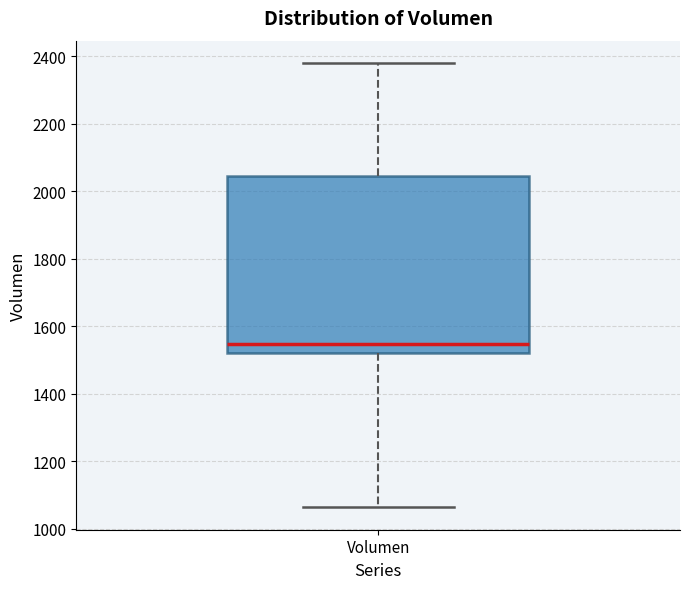

Read this box plot against the y-axis: the position of the median line, the range covered by the box, and the ends of both whiskers. The values are not printed on the chart, so give them approximately, as read against the axis.

median 1540, box 1520 to 2040, whiskers 1060 to 2380